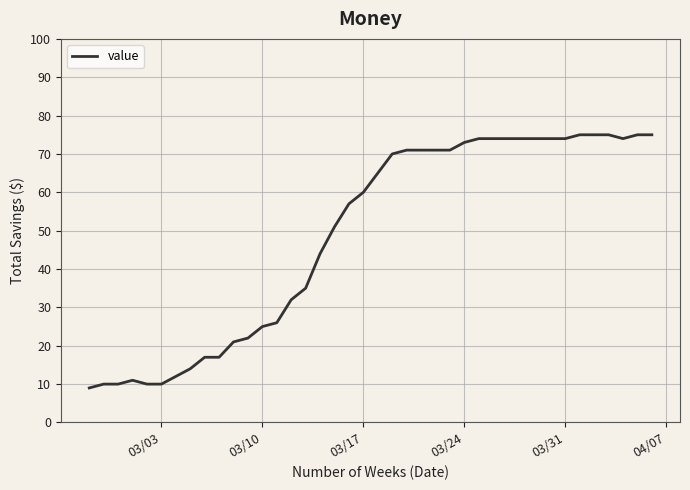

What is the maximum value shown in the chart?

75